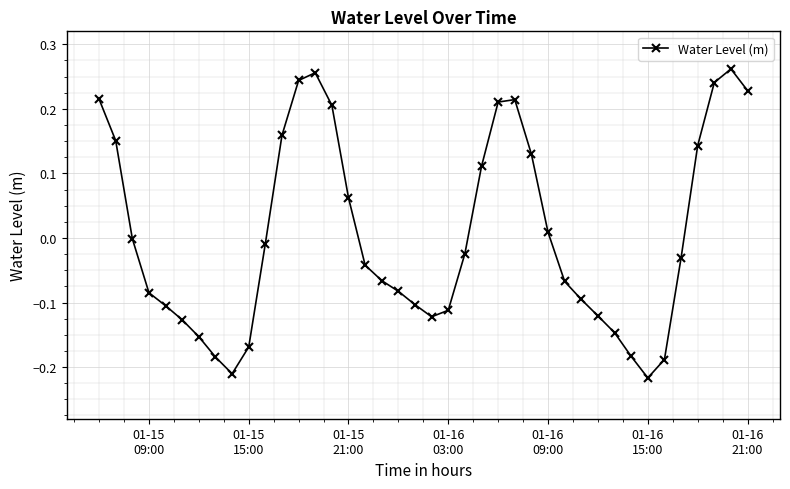

What is the difference between the second highest and minimum values?

0.5